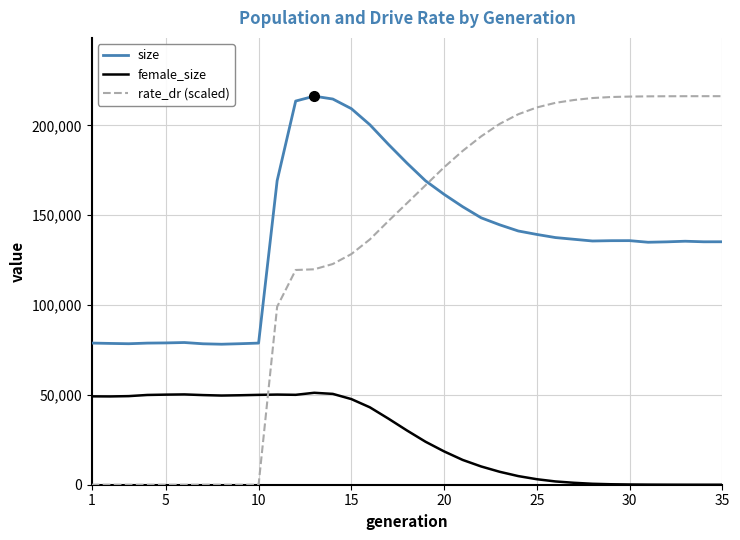

True or false: size and female_size intersect in this chart.

False